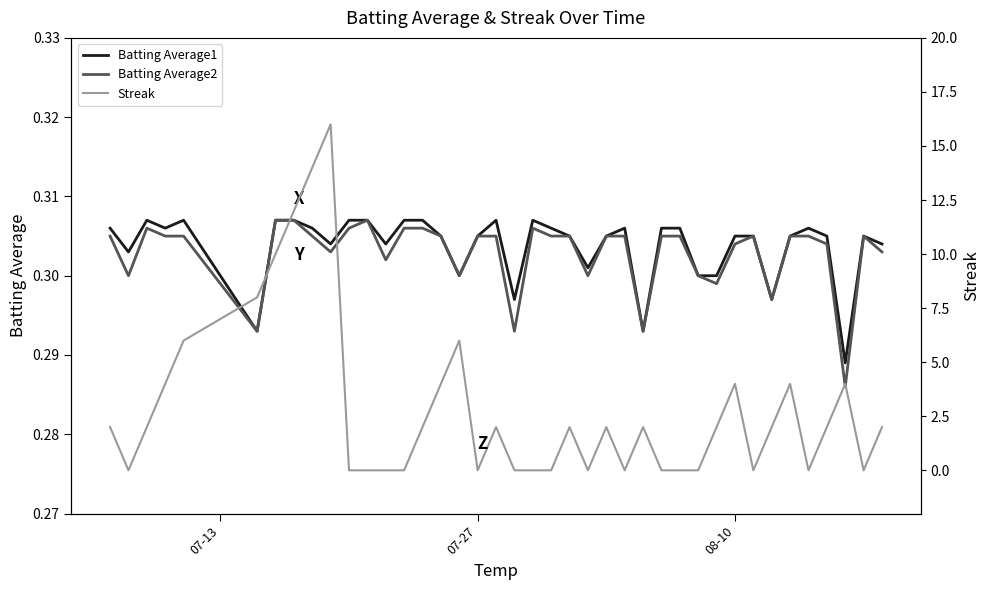

How many lines are shown in the chart?

3